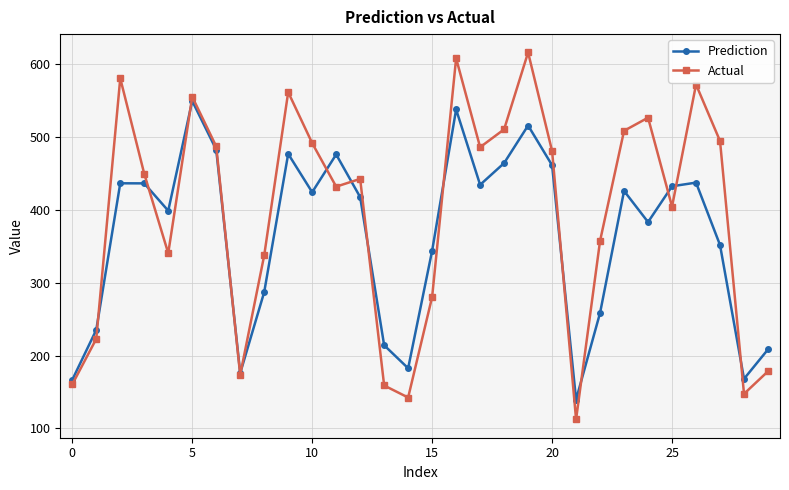

What is the value of the Prediction point at the 22nd from the left?

139.7